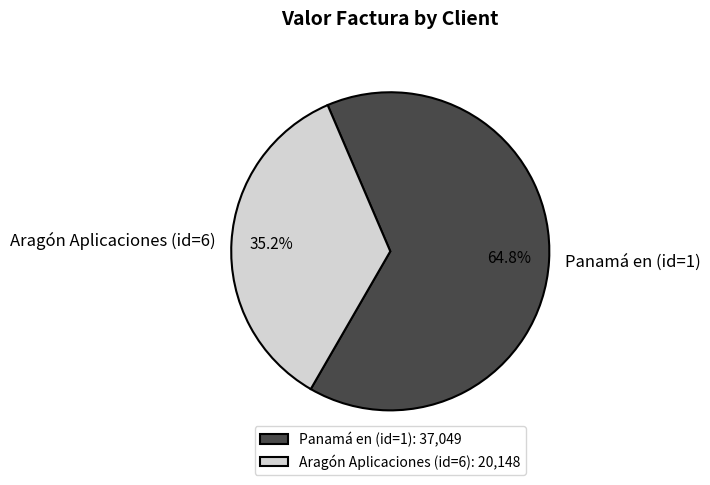

Which category accounts for the majority?

Panamá en (id=1)